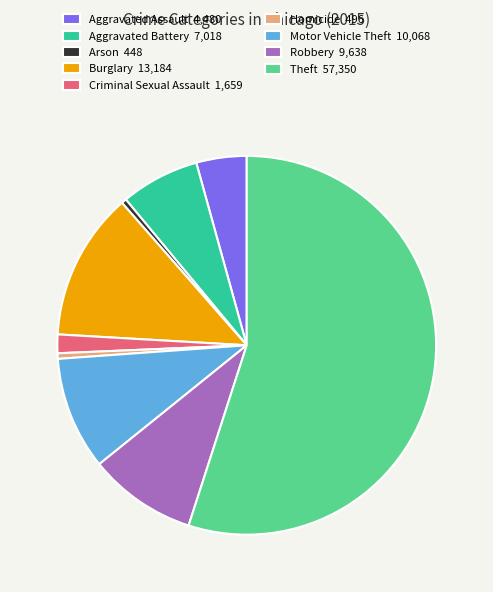

Is there any slice that represents more than half of the pie?

Yes